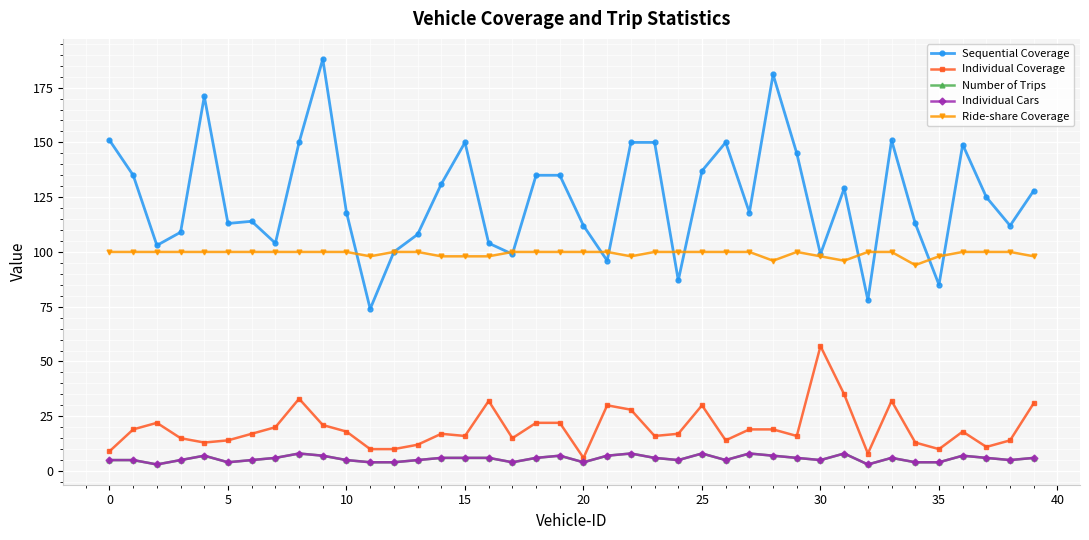

Count the Number of Trips values in the range 5 to 7.

26